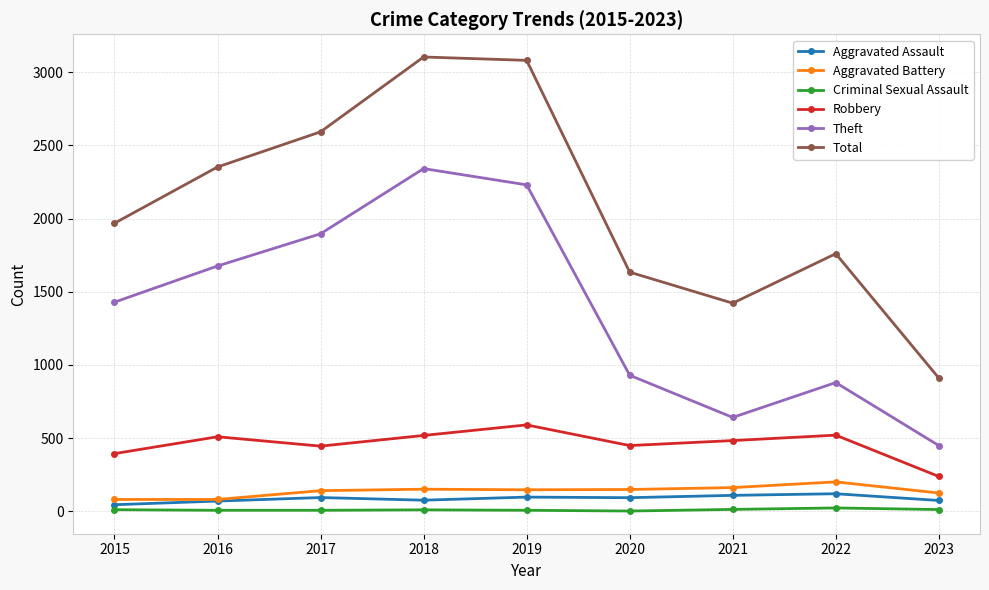

True or false: Theft has a value of 2625 at 2016.

False